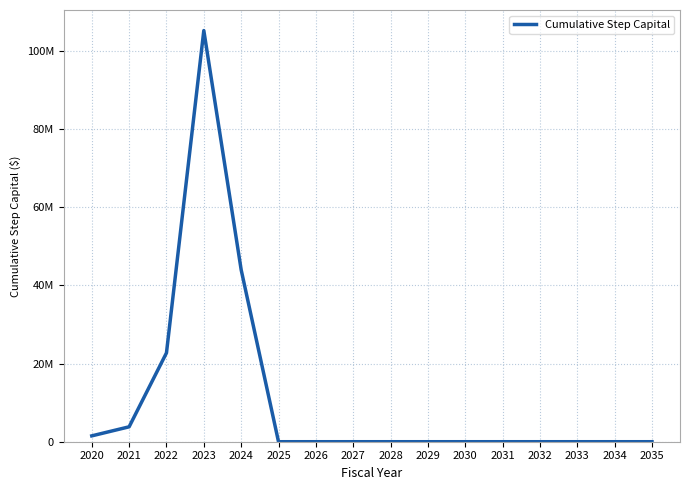

Does the chart have visible grid lines?

Yes